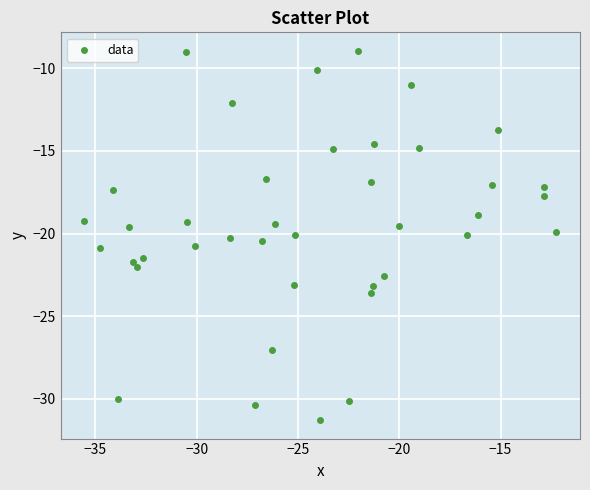

What is the range of Y values (max minus min)?

22.3